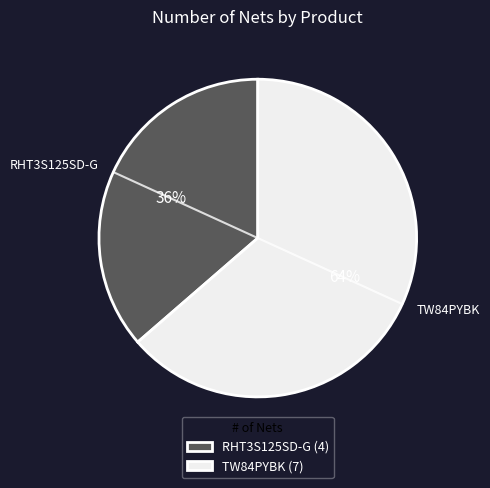

Rank the categories by value from highest to lowest.

TW84PYBK, RHT3S125SD-G